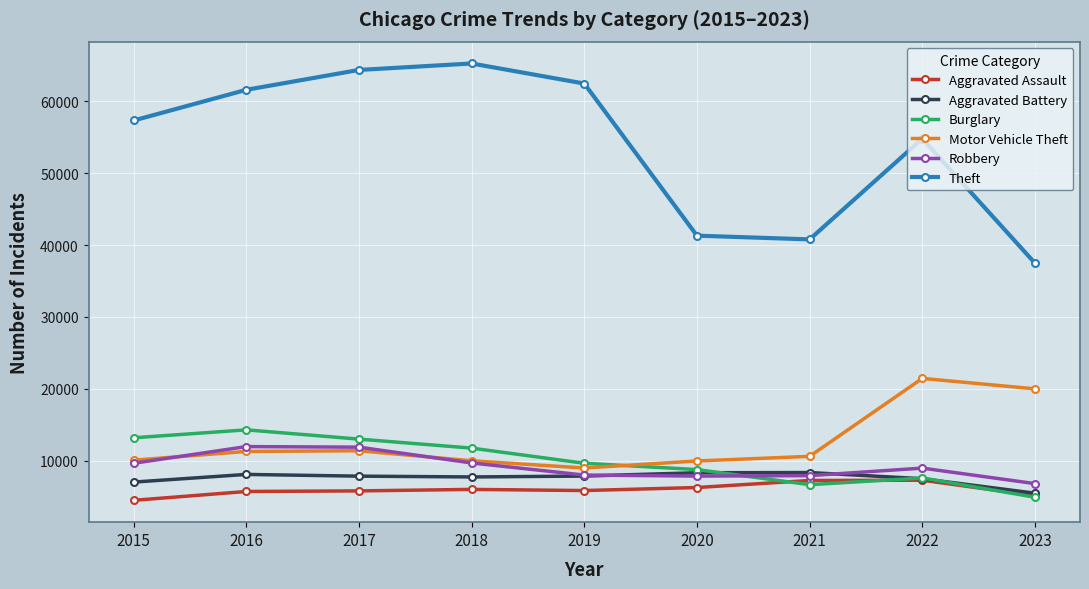

True or false: Aggravated Assault and Theft intersect in this chart.

False